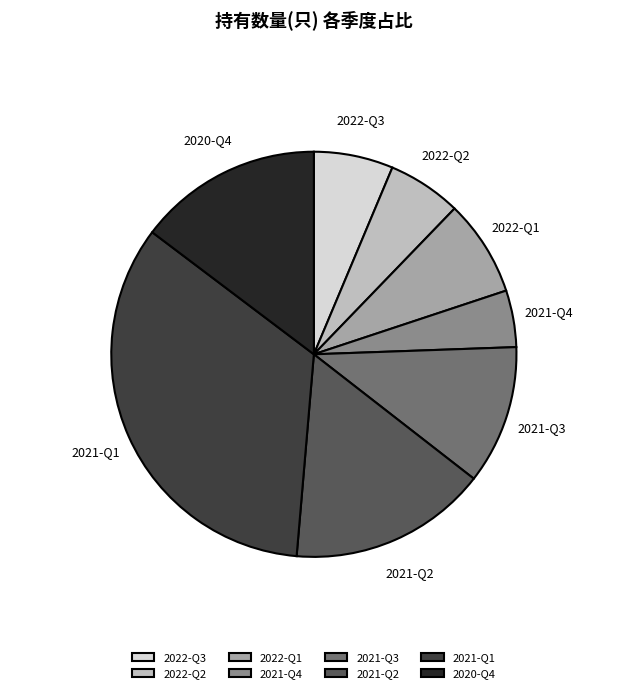

What is the largest slice in the pie chart?

2021-Q1